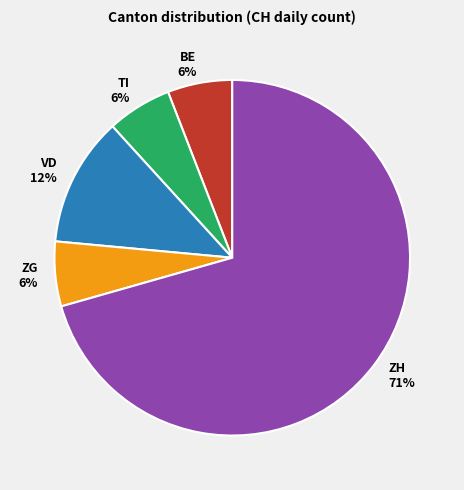

Is there a majority slice in this chart?

Yes